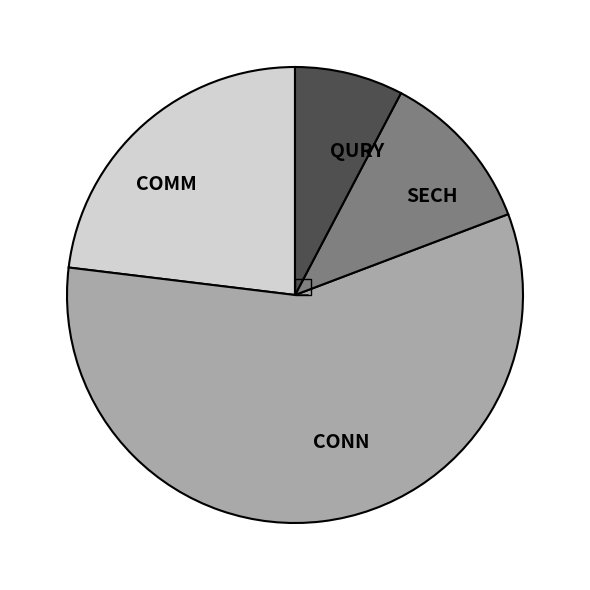

What is the smallest slice in the pie chart?

QURY